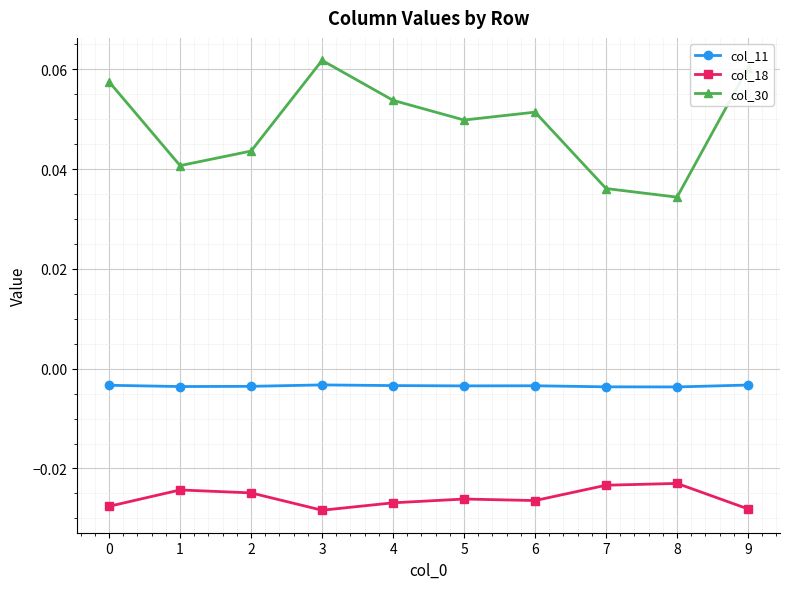

Which series has the largest total across all categories?

col_30